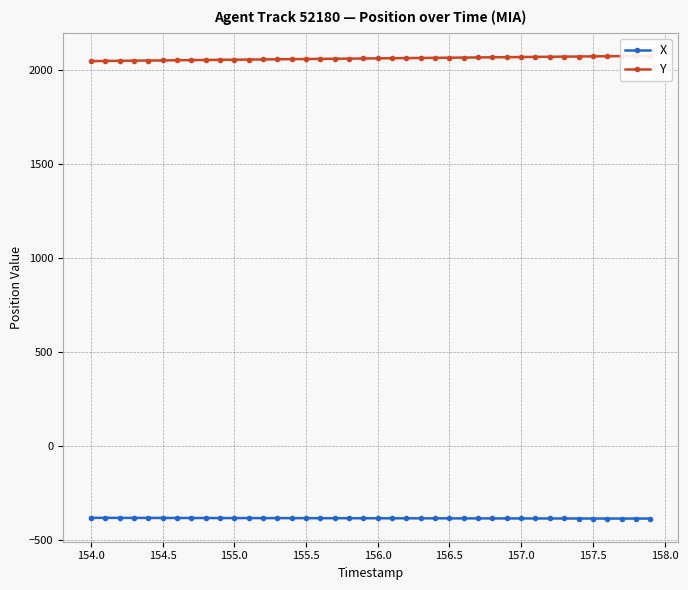

What is the difference between the maximum and minimum values in the Y series?

27.9